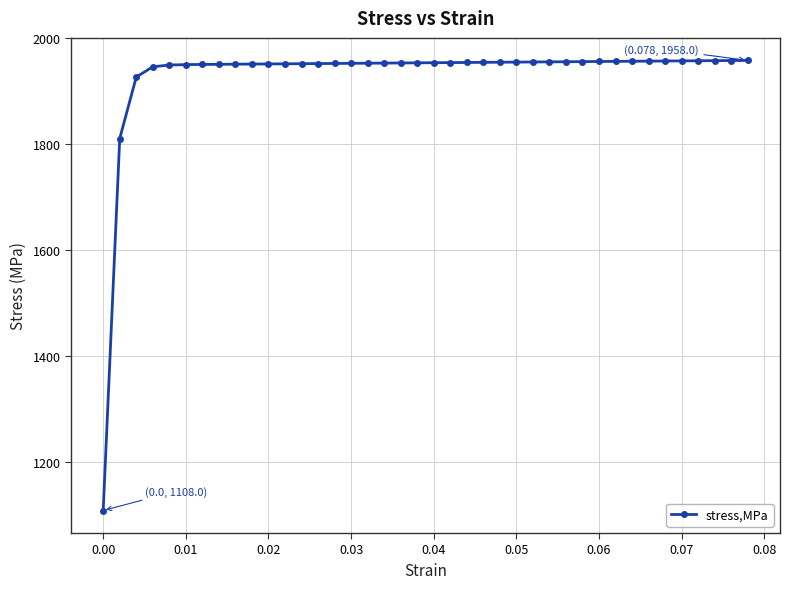

What is the greatest value displayed?

1958.0